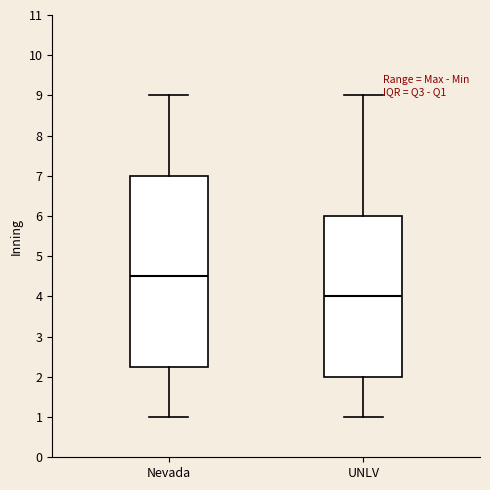

Reading left to right, read every box against the y-axis: the position of its median line, the range the box covers, and the ends of its whiskers. The values are not printed on the chart, so give them approximately, as read against the axis.

Nevada: median 4.5, box 2.3 to 7.0, whiskers 1.0 to 9.0
UNLV: median 4.0, box 2.0 to 6.0, whiskers 1.0 to 9.0